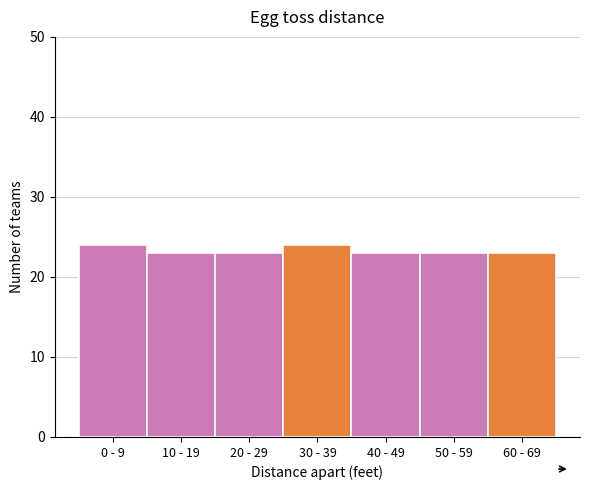

Reading left to right, transcribe all the data shown in this chart.

0 - 9=24	10 - 19=23	20 - 29=23	30 - 39=24	40 - 49=23	50 - 59=23	60 - 69=23